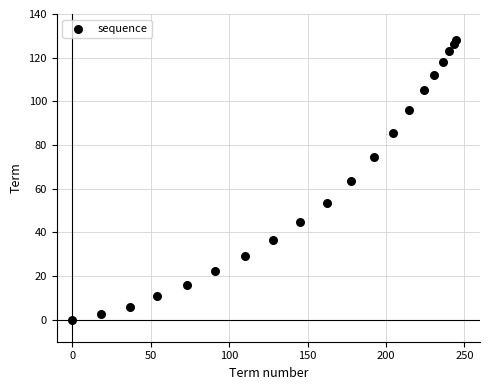

What is the range of X values (max minus min)?

244.7